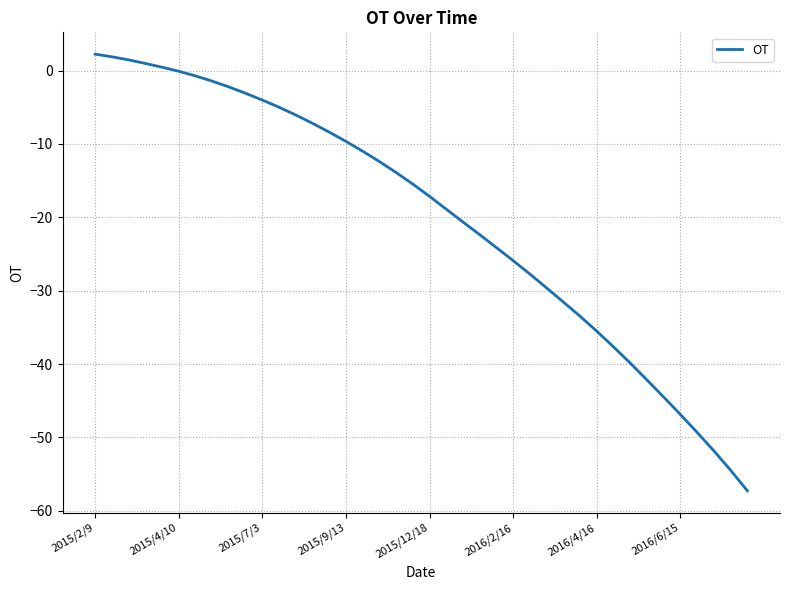

What is the minimum value shown in the chart?

-57.3